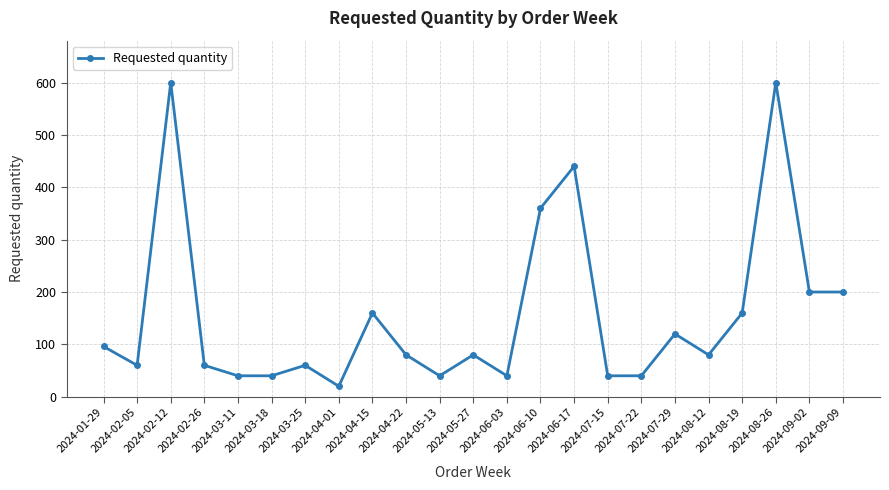

True or false: the data shows 120 at 2024-07-29.

True